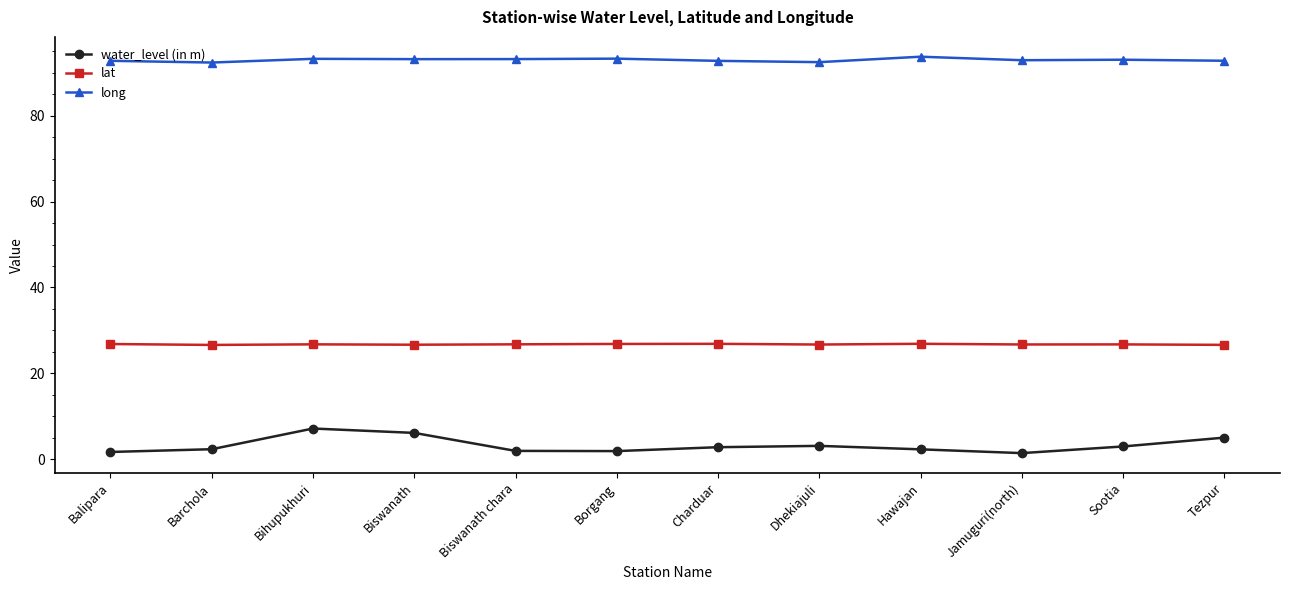

What is the difference between the highest and lowest values at Hawajan?

91.5